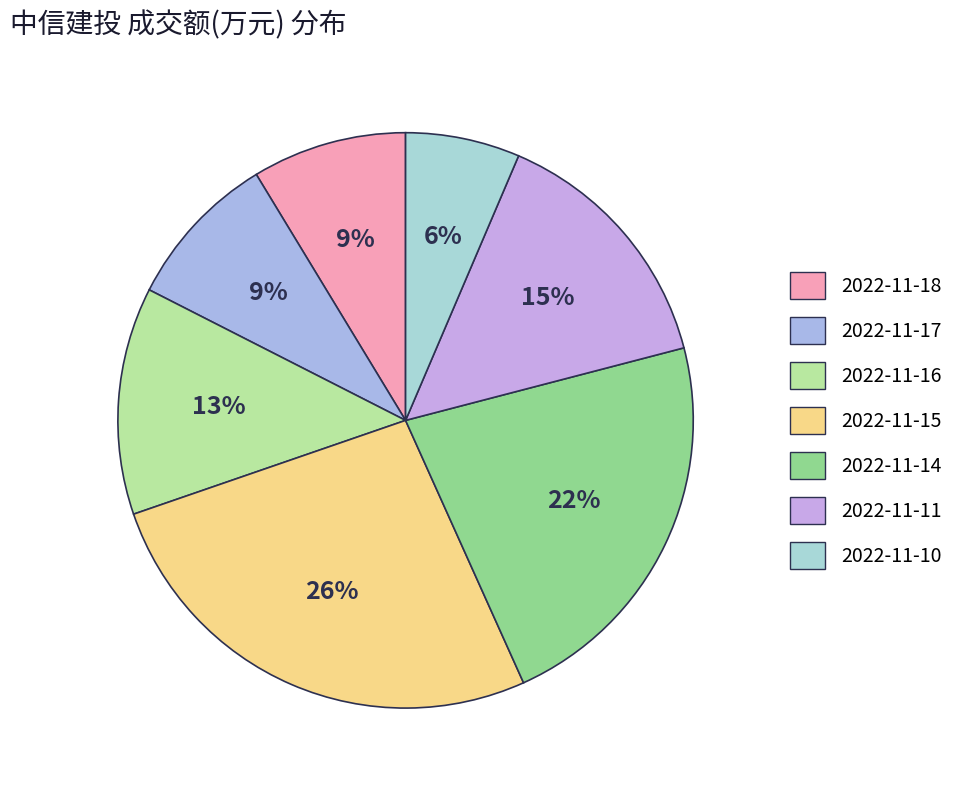

To the nearest percent, what is the difference between the largest and smallest slice percentages?

20%